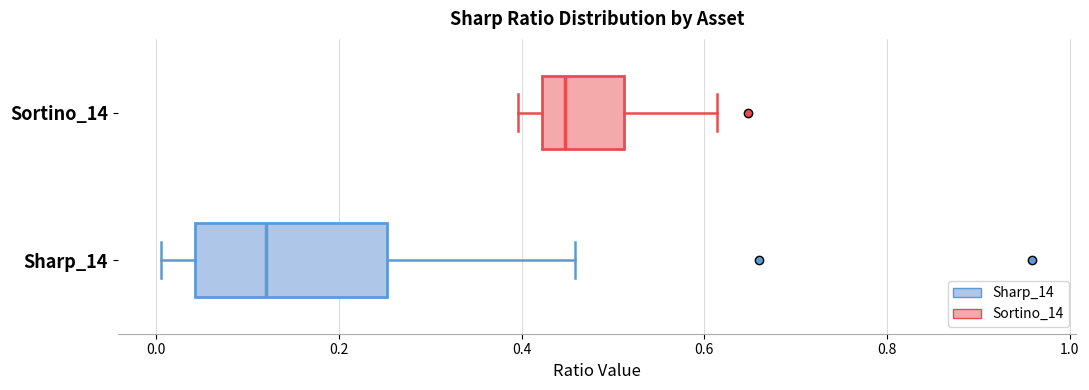

Reading bottom to top, transcribe this box plot: for each box, give where its median line is, the range the box spans, and where its two whiskers end, as read against the x-axis. The values are not printed on the chart, so give them approximately, as read against the axis.

Sharp_14: median 0.12, box 0.04 to 0.26, whiskers 0.00 to 0.46
Sortino_14: median 0.44, box 0.42 to 0.52, whiskers 0.40 to 0.62